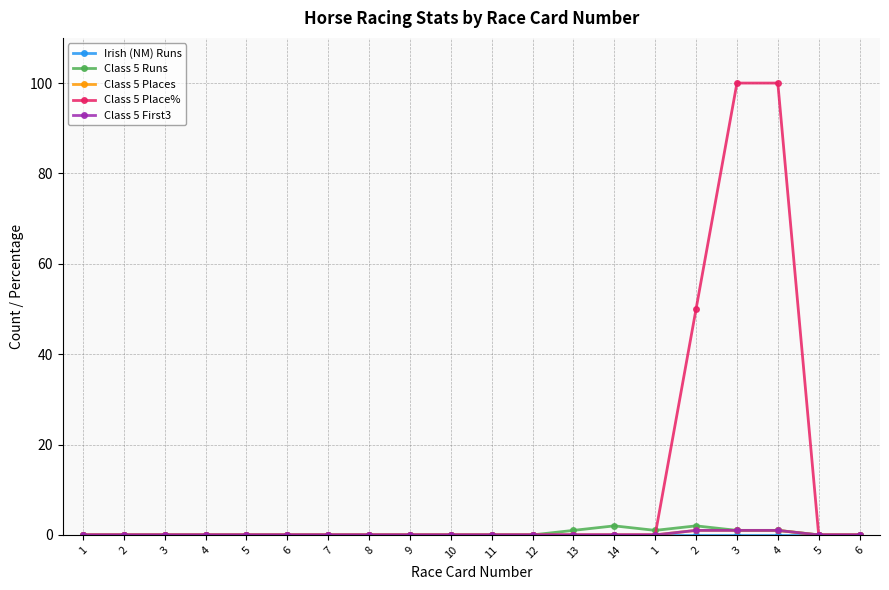

Between 10 and 6, which series saw the biggest shift?

Irish (NM) Runs